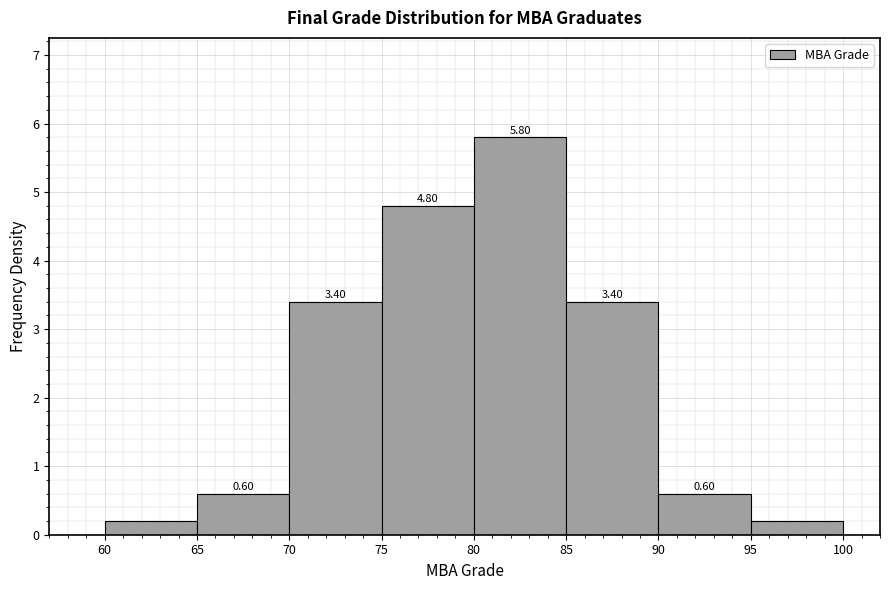

Which range on the x-axis has the tallest bar?

80 to 85